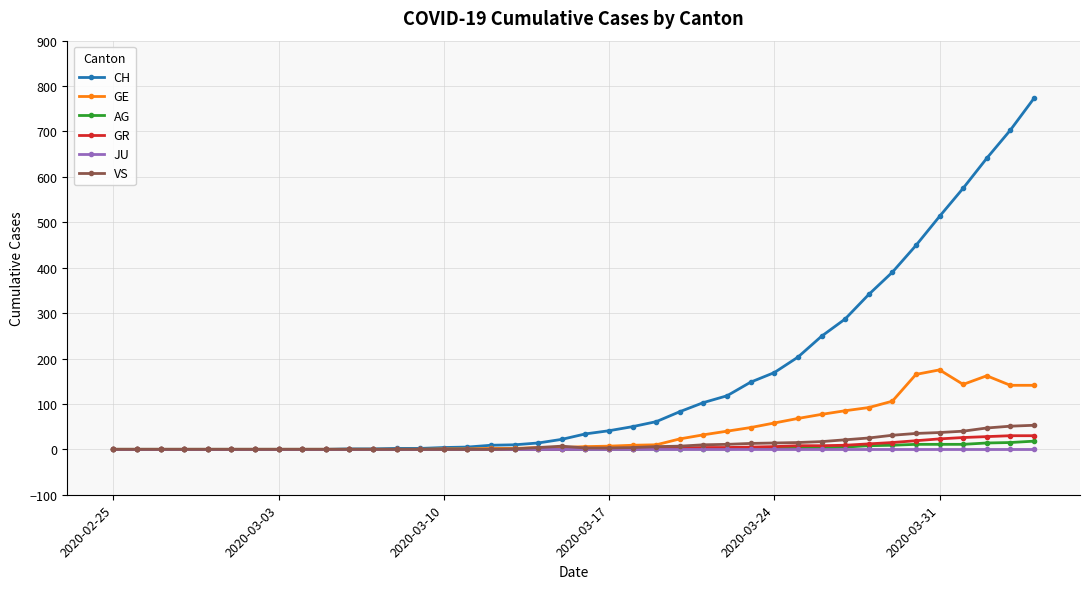

Which series has the largest total across all categories?

CH